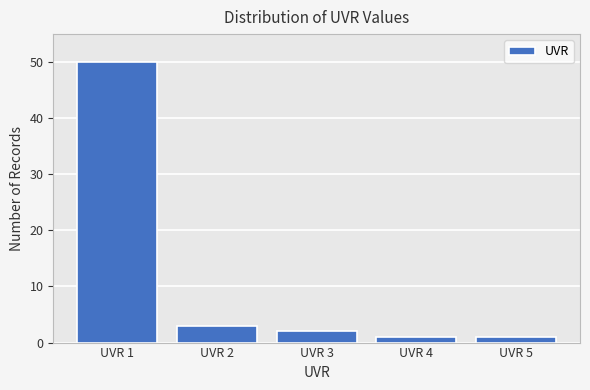

Reading right to left, extract all data points from this chart.

UVR 5=1	UVR 4=1	UVR 3=2	UVR 2=3	UVR 1=50